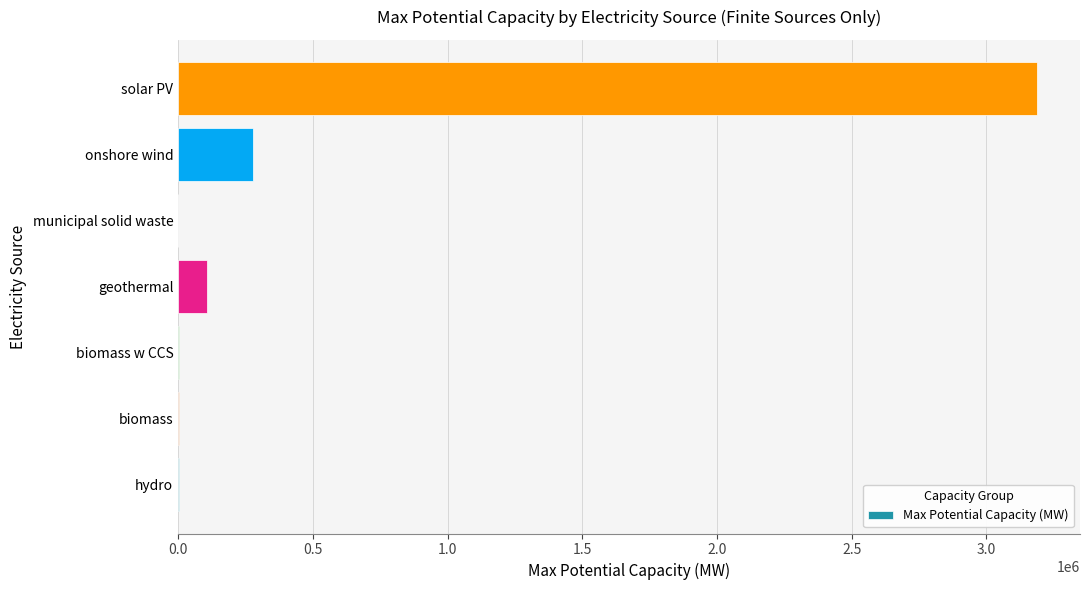

Are the bars horizontal?

Yes